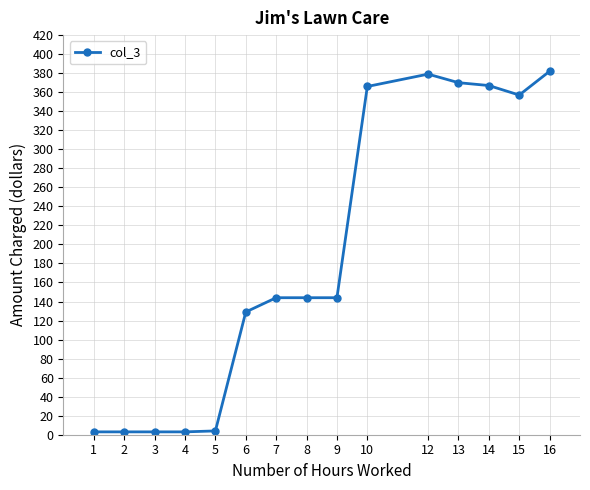

True or false: there are more than 0 points higher than both neighbors.

True